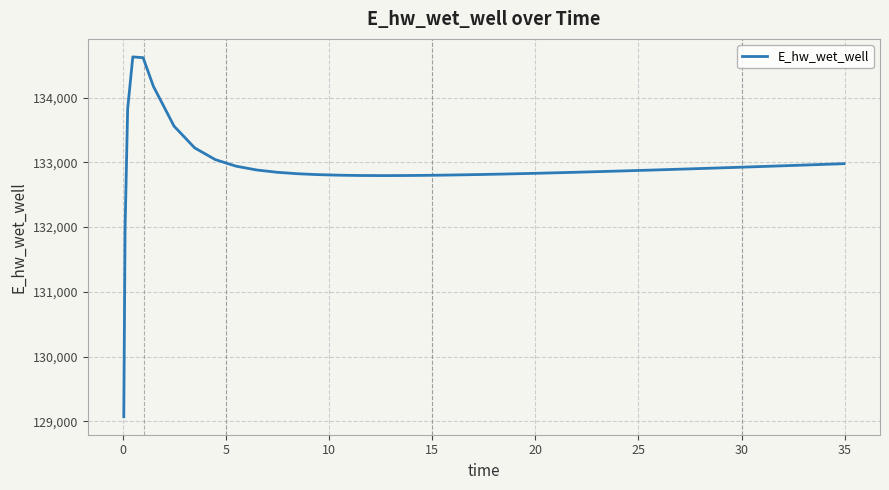

What is the difference between the maximum and minimum values?

5559.0